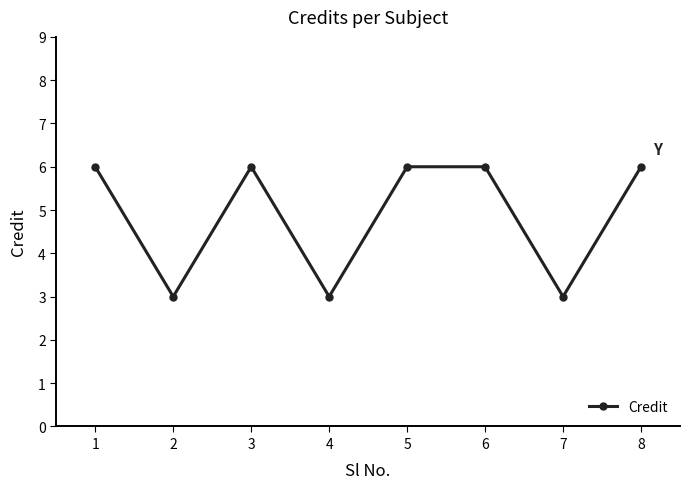

Reading left to right, transcribe all the data shown in this chart.

6	3	6	3	6	6	3	6